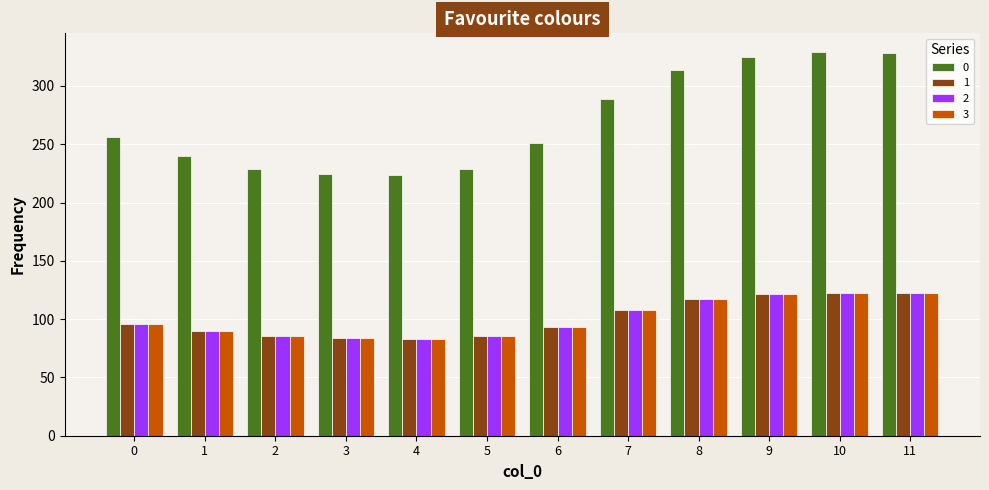

What is the difference between the highest and lowest values at 1?

150.2